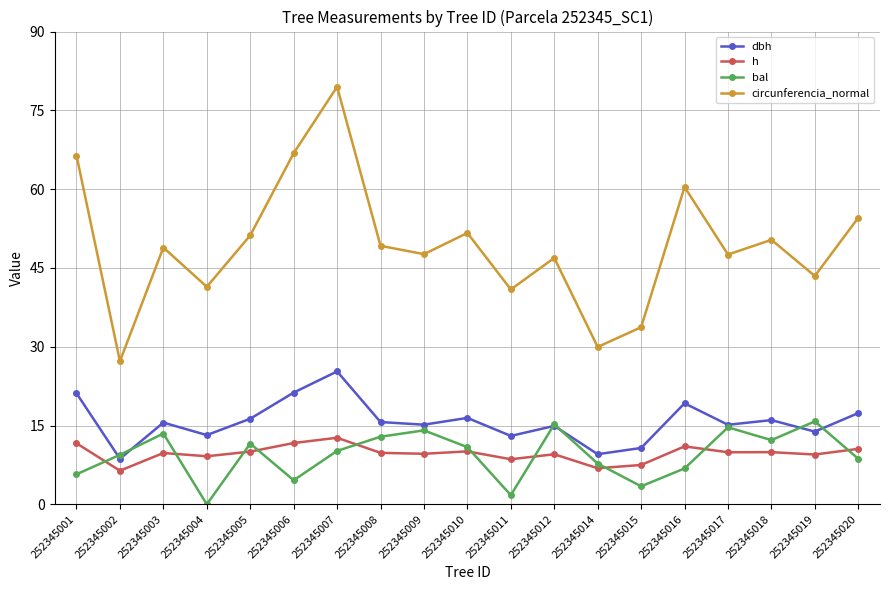

What is the difference between the second highest and minimum values in the h series?

5.3